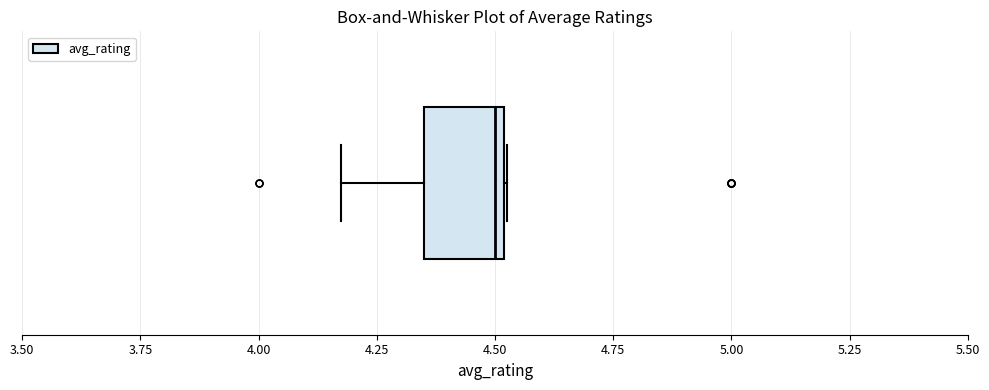

Read this box plot against the x-axis: the position of the median line, the range covered by the box, and the ends of both whiskers. The values are not printed on the chart, so give them approximately, as read against the axis.

median 4.50 (just left of the box's right edge), box 4.35 to 4.50, whiskers 4.20 to 4.55